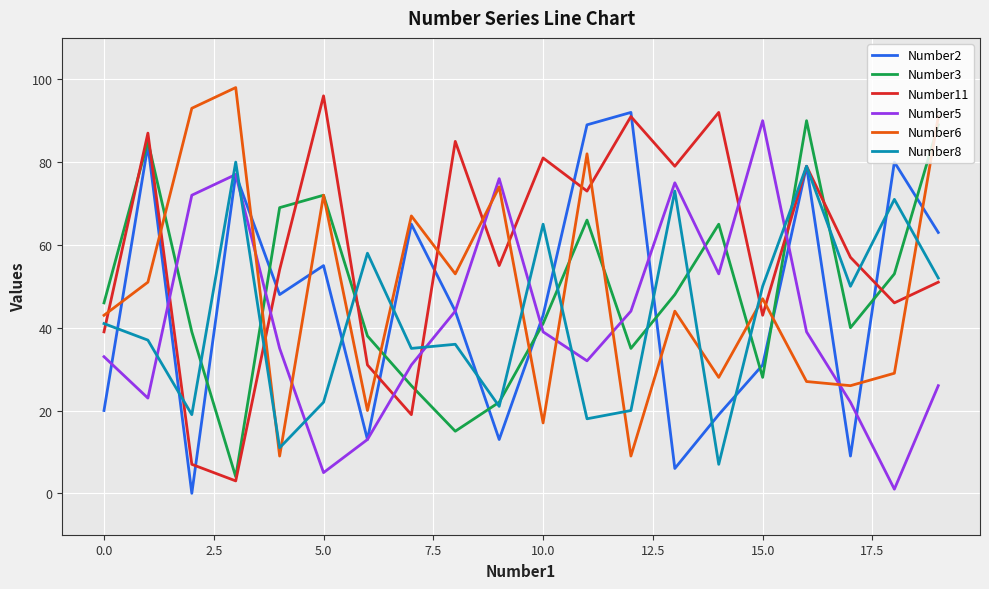

Which series has the largest total across all categories?

Number11